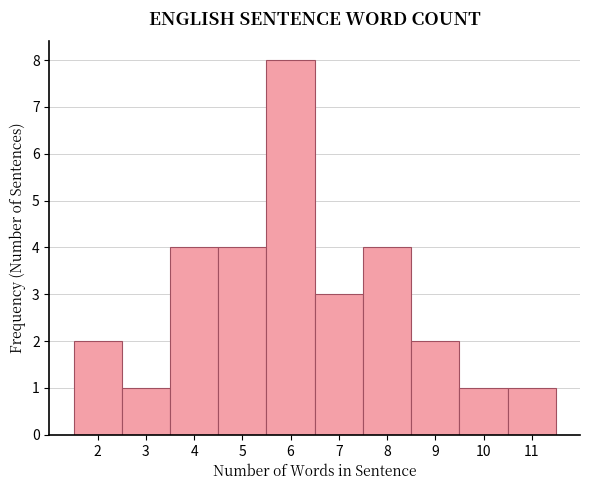

Reading left to right, transcribe this chart: for each bar, give the range it covers on the x-axis and its height. The values are not printed on the chart, so give them approximately, as read against the axis.

1.5 to 2.5: 2
2.5 to 3.5: 1
3.5 to 4.5: 4
4.5 to 5.5: 4
5.5 to 6.5: 8
6.5 to 7.5: 3
7.5 to 8.5: 4
8.5 to 9.5: 2
9.5 to 10.5: 1
10.5 to 11.5: 1